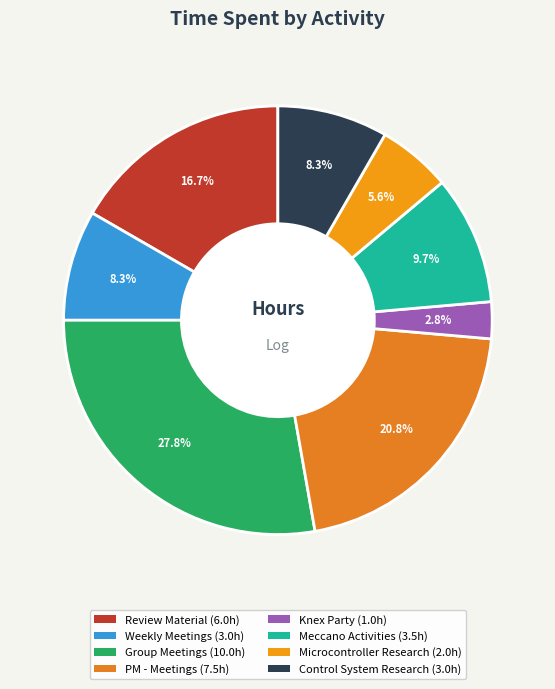

How many slices are in this pie chart?

8